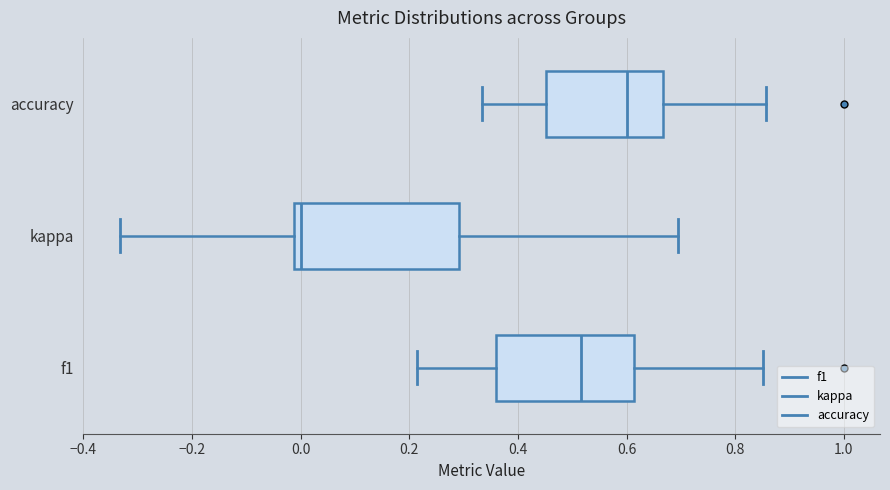

Reading bottom to top, read every box against the x-axis: the position of its median line, the range the box covers, and the ends of its whiskers. The values are not printed on the chart, so give them approximately, as read against the axis.

f1: median 0.52, box 0.36 to 0.62, whiskers 0.22 to 0.86
kappa: median 0.00, box -0.02 to 0.30, whiskers -0.34 to 0.70
accuracy: median 0.60, box 0.46 to 0.66, whiskers 0.34 to 0.86